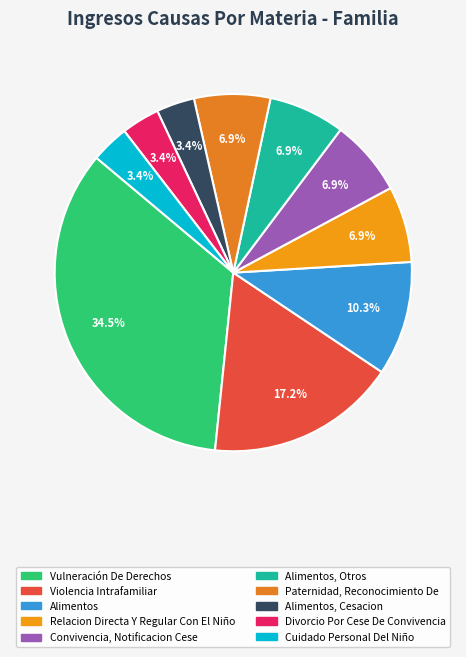

Does any single category account for the majority?

No